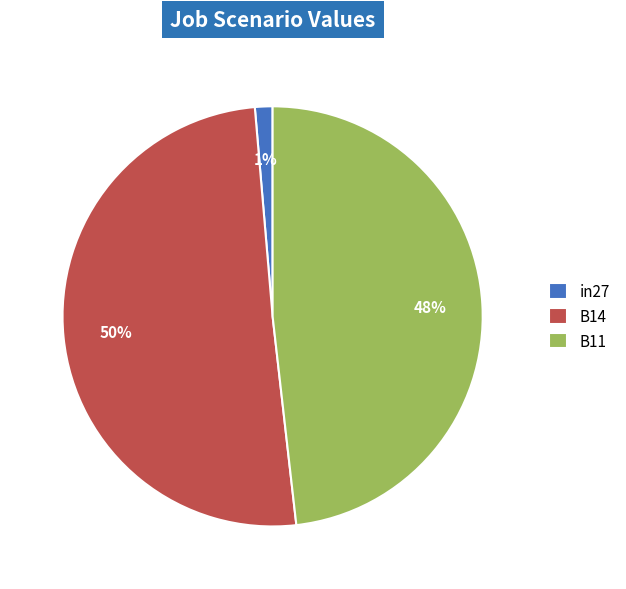

To the nearest percent, what portion does in27 represent?

1%